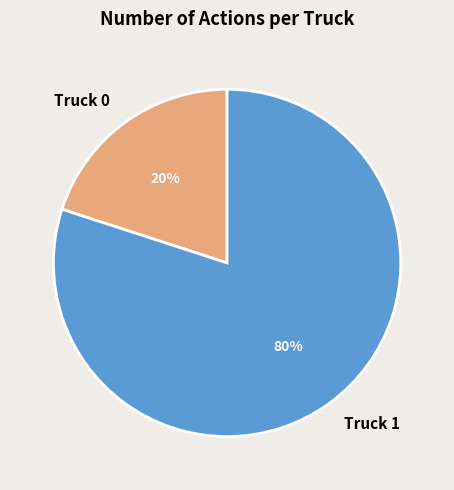

True or false: Truck 0 accounts for 11% of the total.

False